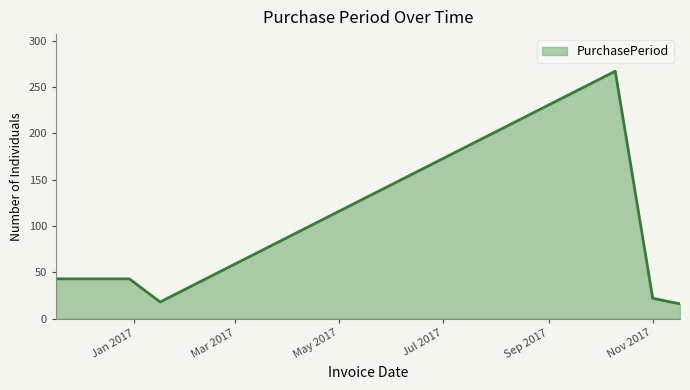

What is the smallest value displayed?

16